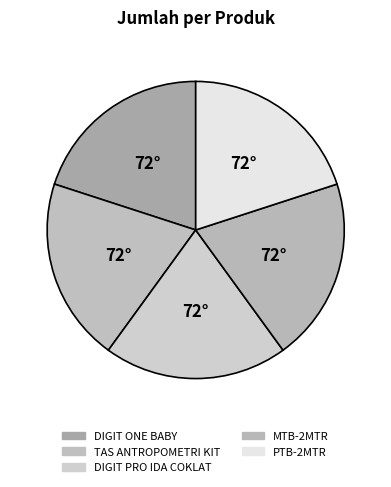

How many slices are in this pie chart?

5